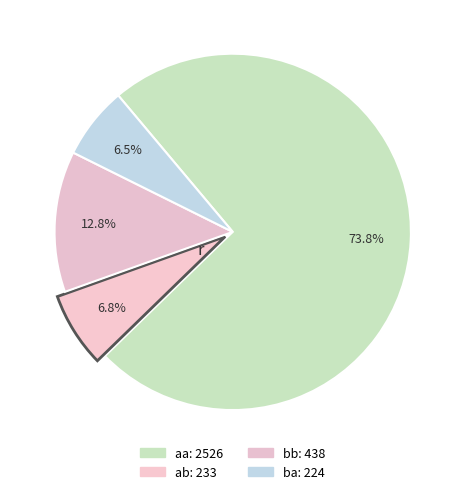

How many slices are in this pie chart?

4